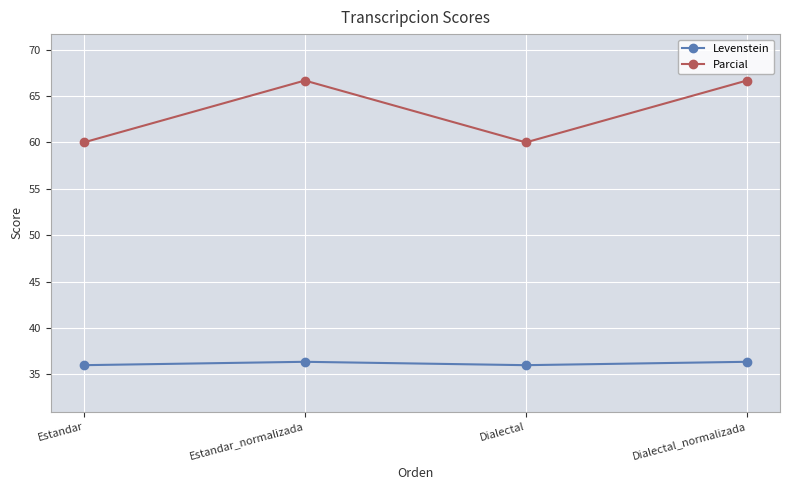

List the series in order of their peak value, lowest first.

Levenstein, Parcial